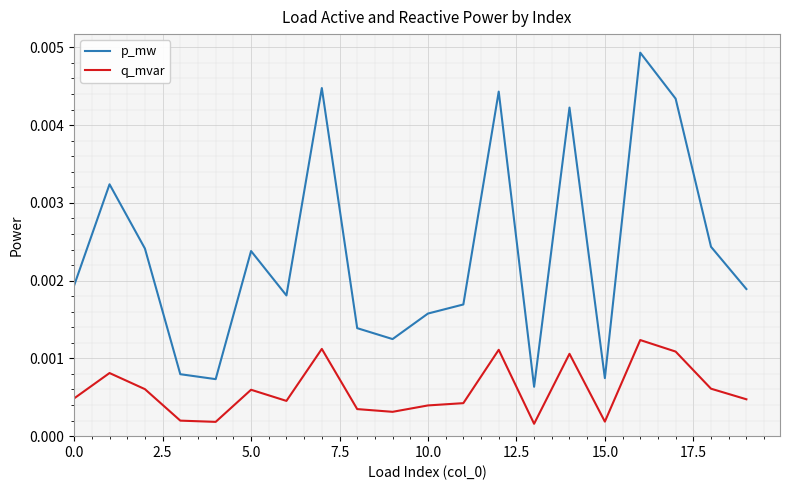

Does the chart have visible grid lines?

Yes